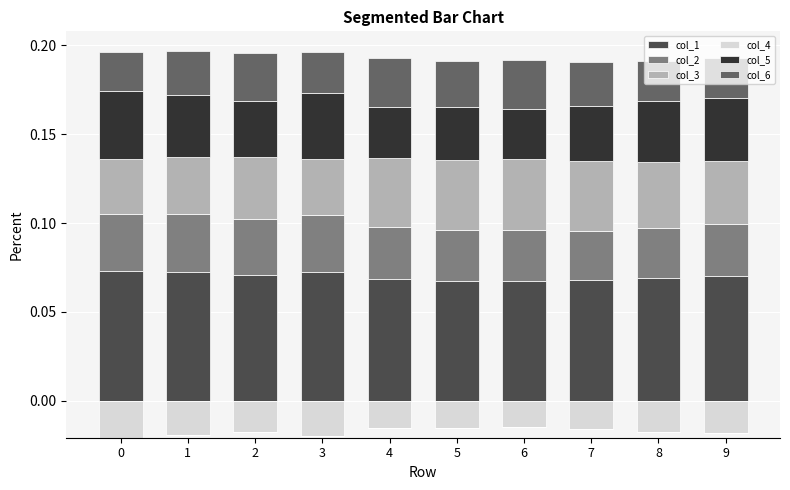

List the series in order of their peak value, lowest first.

col_4, col_6, col_2, col_5, col_3, col_1